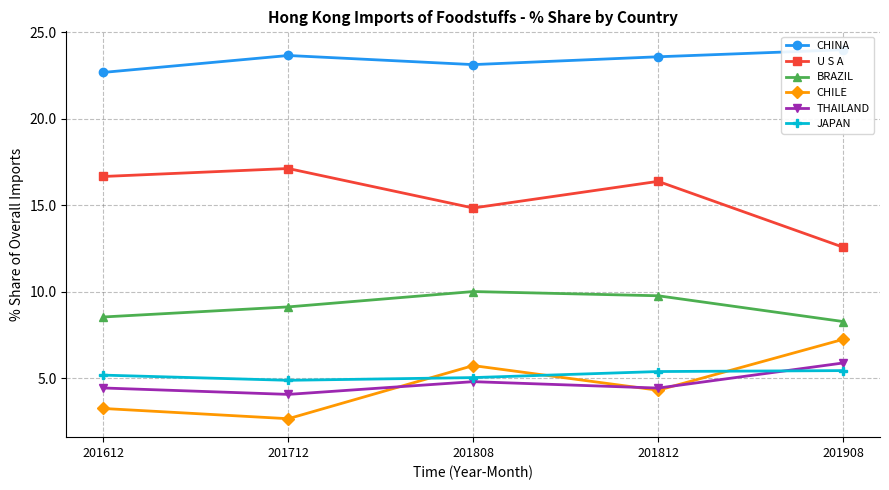

Rank the categories by THAILAND value from highest to lowest.

201908, 201808, 201612, 201812, 201712